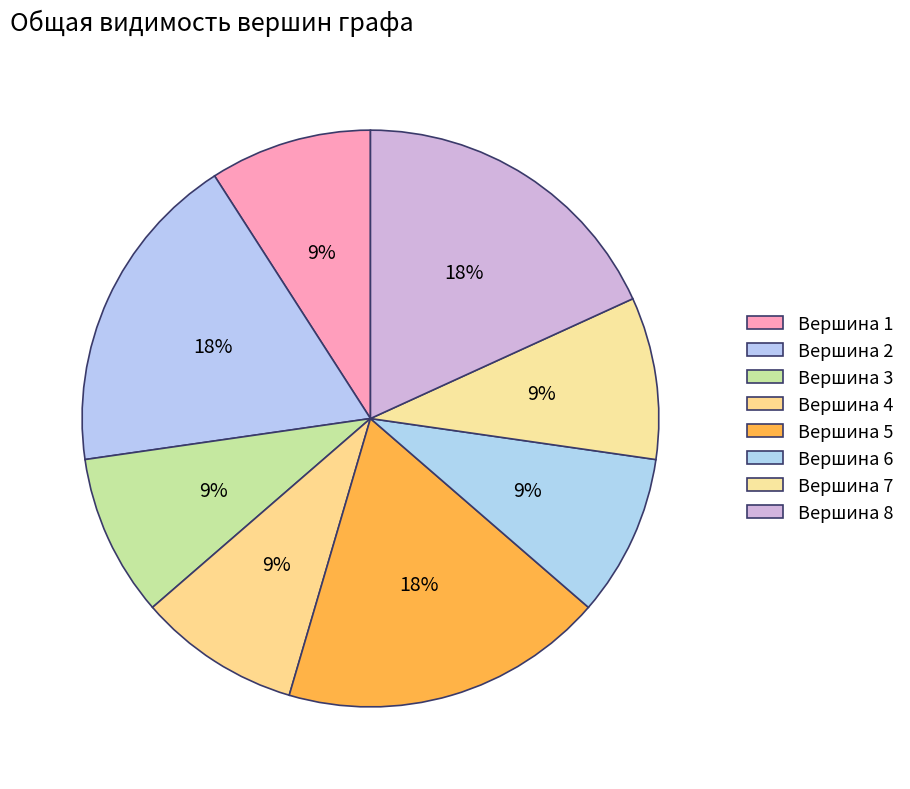

To the nearest percent, what is the average slice percentage?

13%